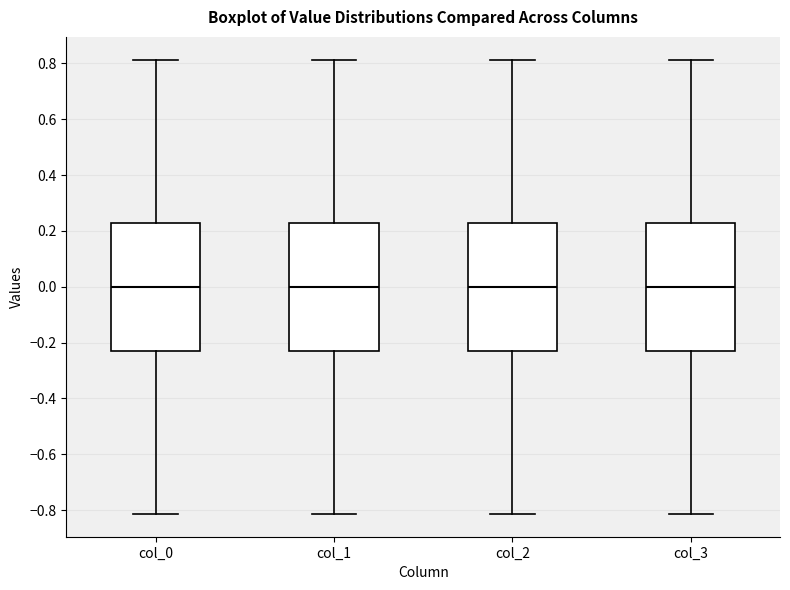

Reading left to right, read every box against the y-axis: the position of its median line, the range the box covers, and the ends of its whiskers. The values are not printed on the chart, so give them approximately, as read against the axis.

col_0: median 0.00, box -0.22 to 0.22, whiskers -0.82 to 0.82
col_1: median 0.00, box -0.22 to 0.22, whiskers -0.82 to 0.82
col_2: median 0.00, box -0.22 to 0.22, whiskers -0.82 to 0.82
col_3: median 0.00, box -0.22 to 0.22, whiskers -0.82 to 0.82